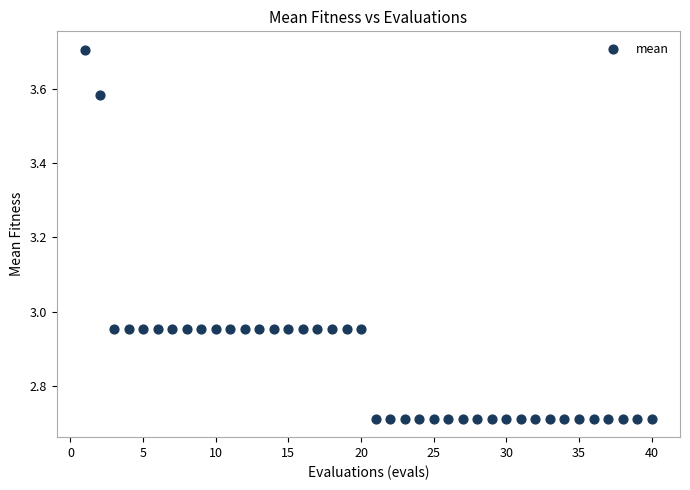

What is the range of Y values (max minus min)?

1.0